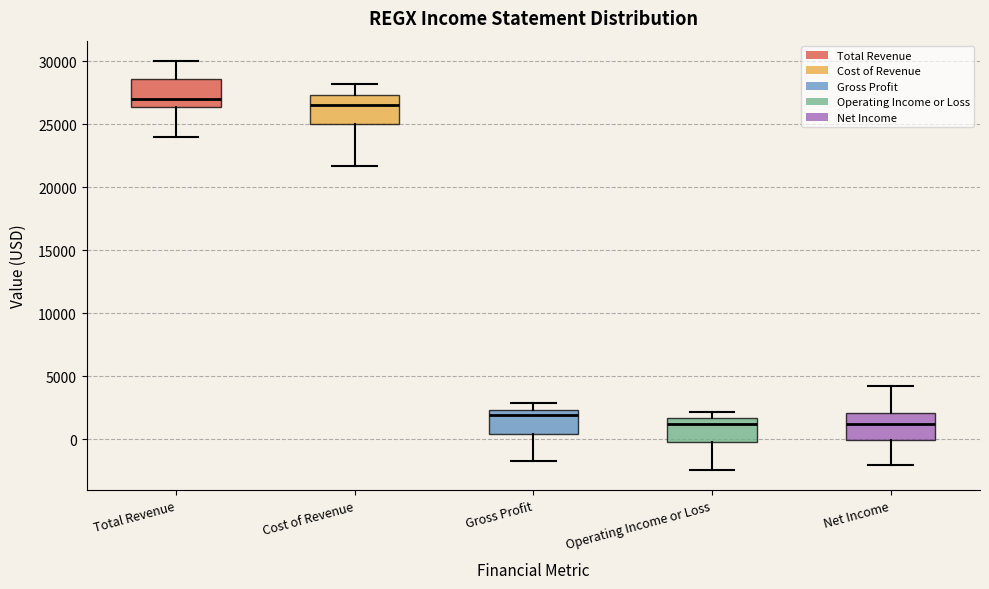

Reading left to right, transcribe this box plot: for each box, give where its median line is, the range the box spans, and where its two whiskers end, as read against the y-axis. The values are not printed on the chart, so give them approximately, as read against the axis.

Total Revenue: median 27000, box 26500 to 28500, whiskers 24000 to 30000
Cost of Revenue: median 26500, box 25000 to 27500, whiskers 21500 to 28000
Gross Profit: median 2000, box 500 to 2500, whiskers -1500 to 3000
Operating Income or Loss: median 1500 (just below the box's upper edge), box 0 to 1500, whiskers -2500 to 2000
Net Income: median 1500, box 0 to 2000, whiskers -2000 to 4000